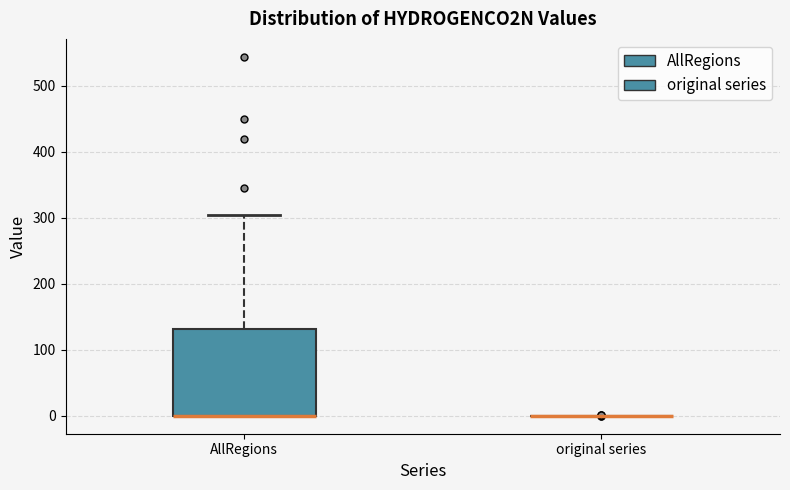

Reading left to right, read every box against the y-axis: the position of its median line, the range the box covers, and the ends of its whiskers. The values are not printed on the chart, so give them approximately, as read against the axis.

AllRegions: median 0 (drawn on the box's lower edge), box 0 to 130, whiskers 0 to 300
original series: box collapsed to a line at 0, whiskers 0 to 0